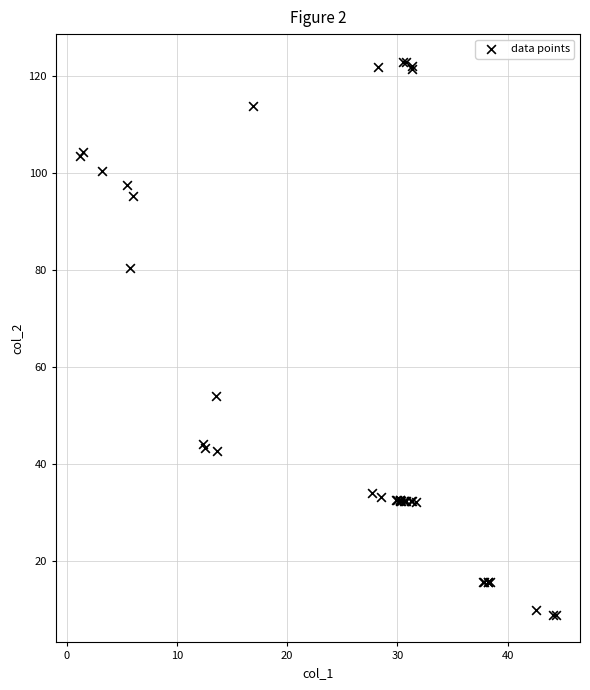

What Y value in the scatter plot is closest to 65?

54.1